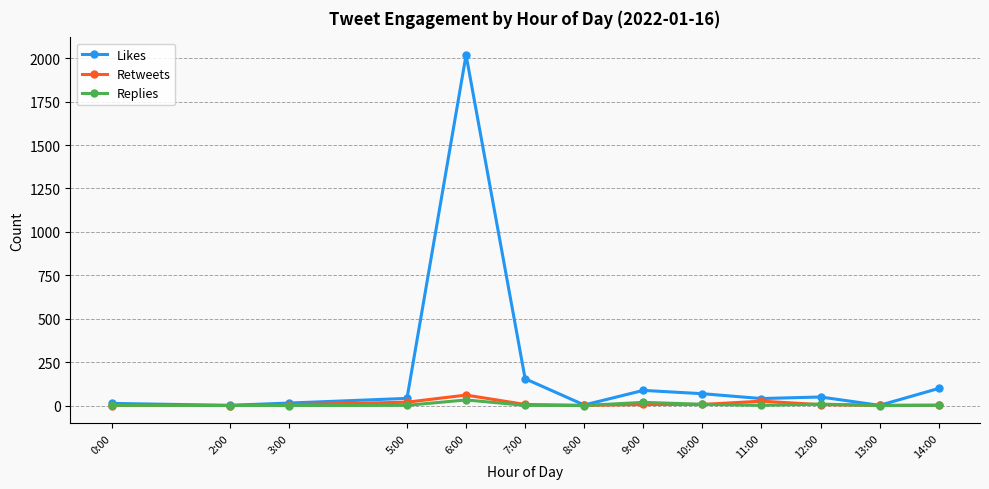

At which category is the sum across all series the highest?

6:00